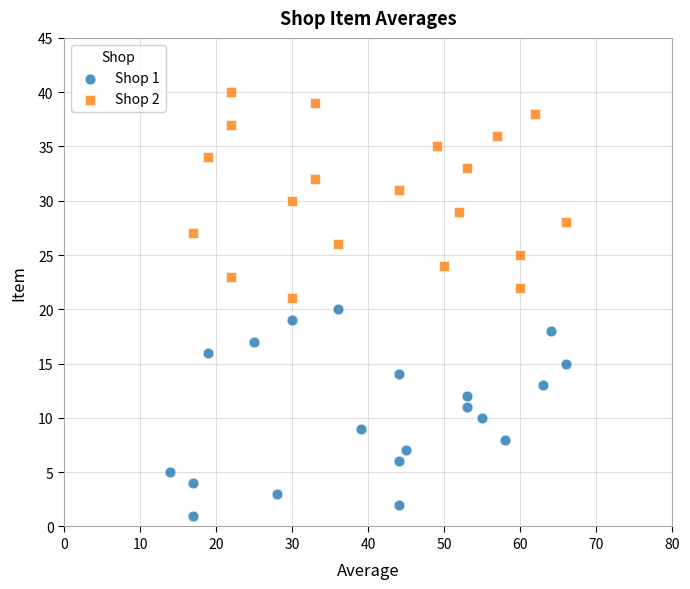

Which series contains the lowest Y value?

Shop 1